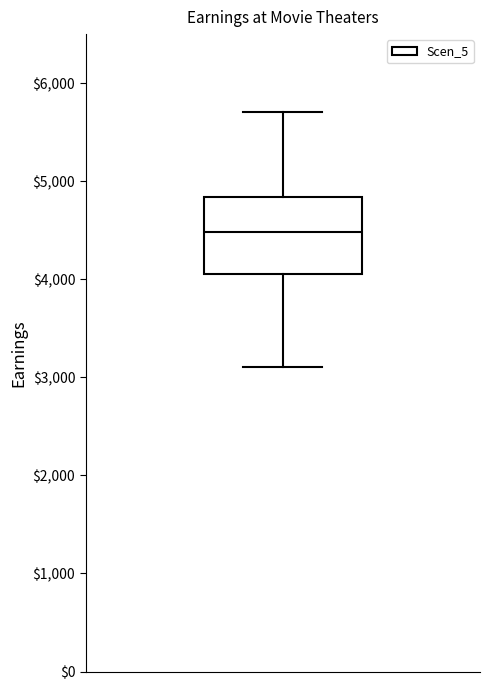

Transcribe this box plot: give where the median line is, the range the box spans, and where the two whiskers end, as read against the y-axis. The values are not printed on the chart, so give them approximately, as read against the axis.

median 4500, box 4100 to 4800, whiskers 3100 to 5700